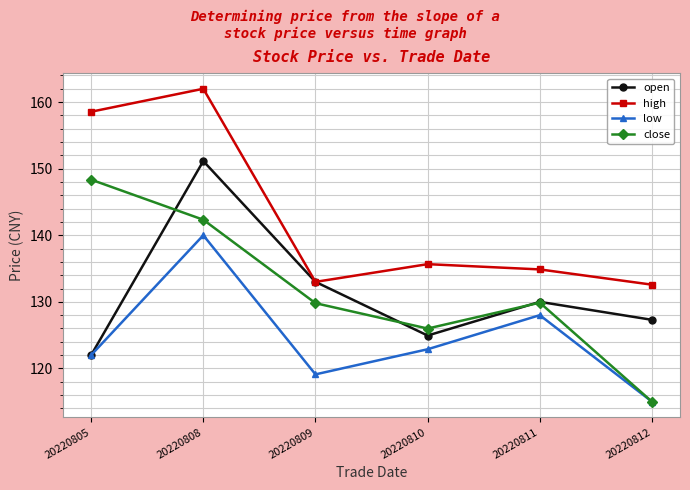

Is it true that open equals 151.1 at 20220808?

True